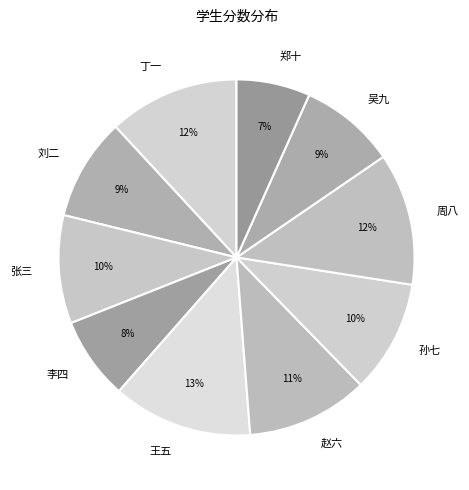

To the nearest percent, what percentage of the pie is 赵六?

11%